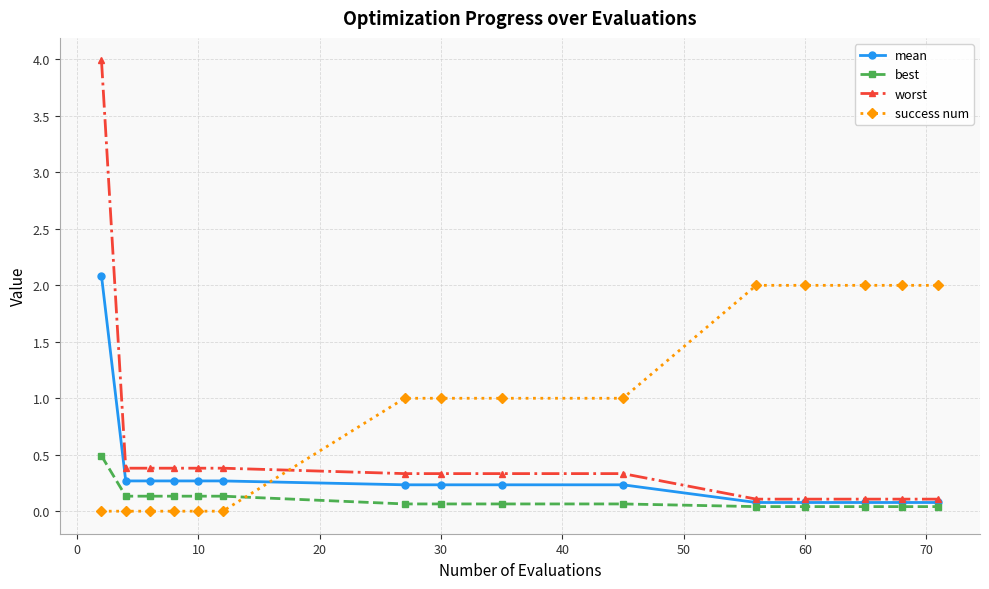

Which series has the widest spread of values?

worst